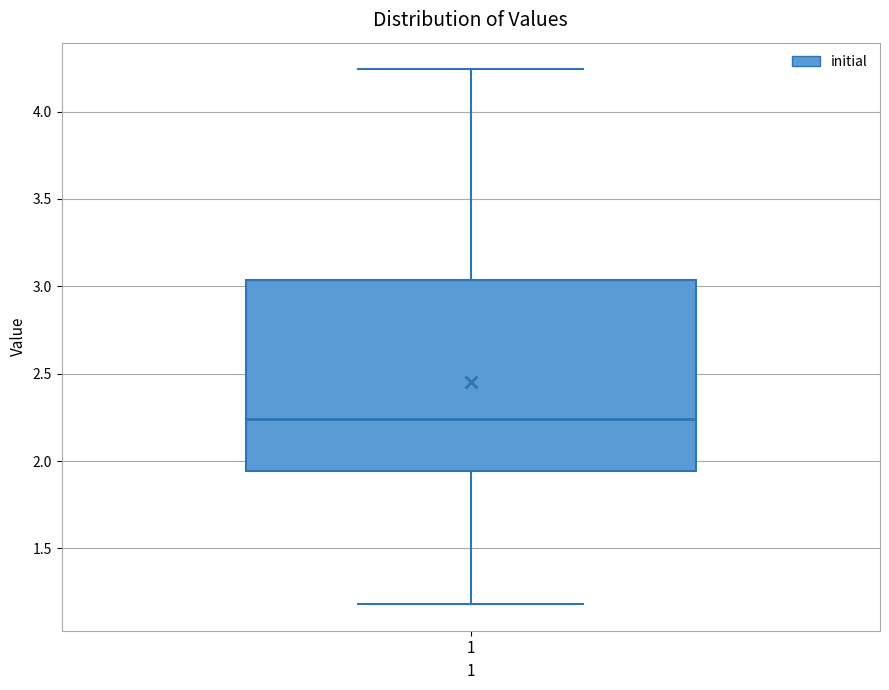

Where is the upper edge of the box at x = 1 on the y-axis? The values are not printed on the chart, so give them approximately, as read against the axis.

3.05